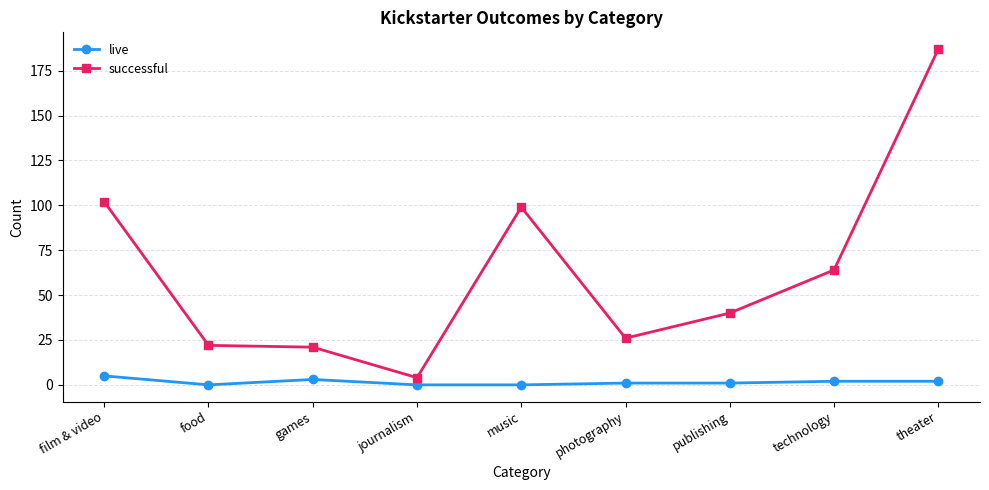

What position from the right is theater?

1